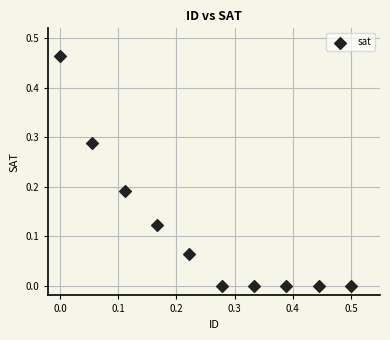

How many data points are displayed?

10